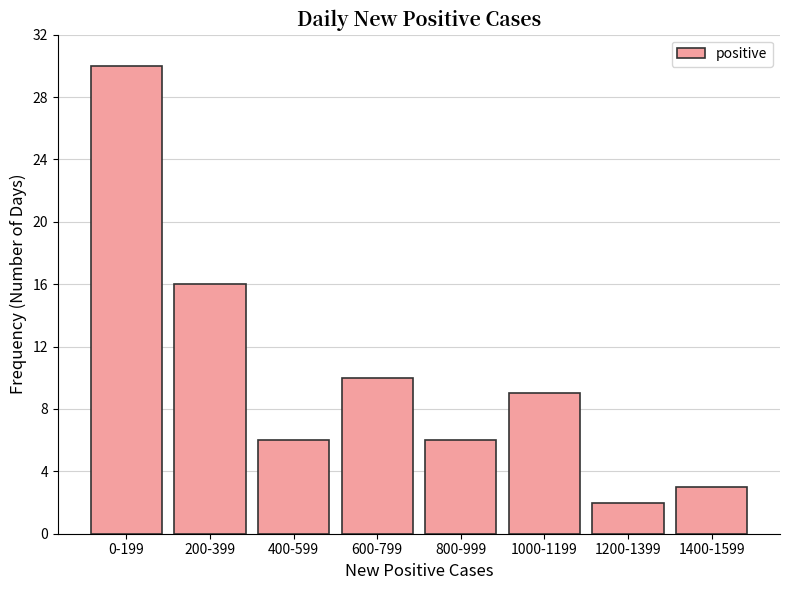

Reading left to right, extract all data points from this chart.

0-199=30	200-399=16	400-599=6	600-799=10	800-999=6	1000-1199=9	1200-1399=2	1400-1599=3